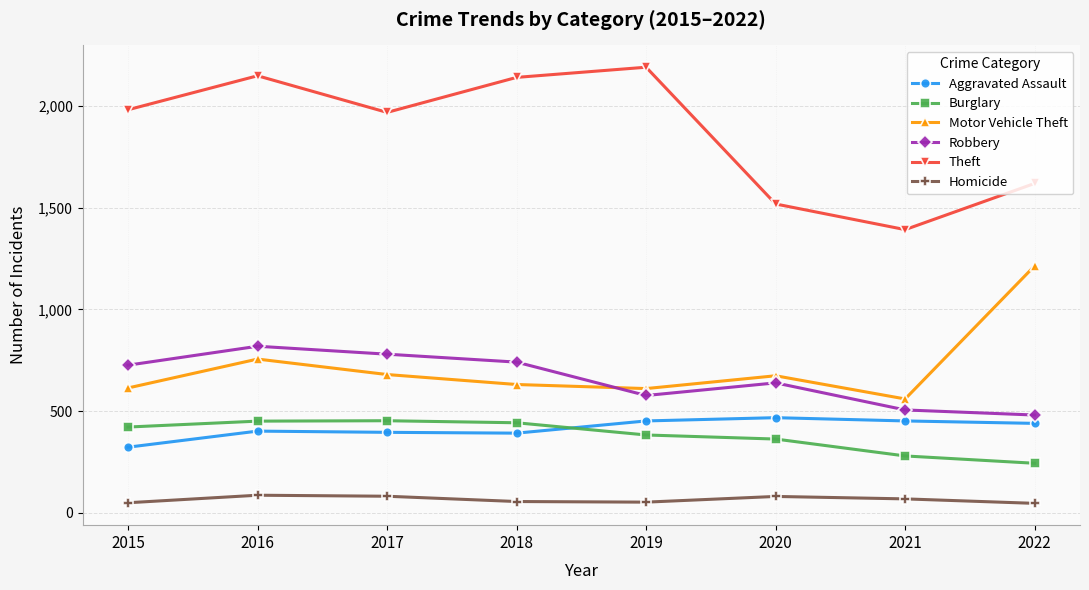

True or false: Theft has a value of 2288 at 2020.

False